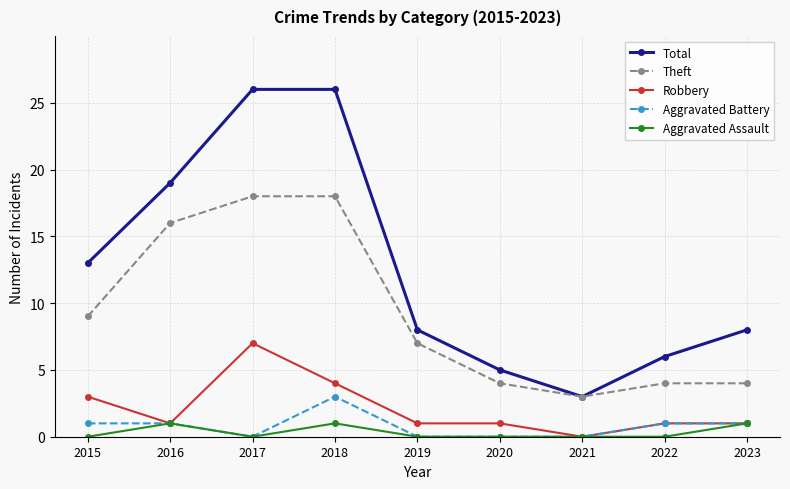

What is the sum of the Theft values at 2018 and 2015?

27